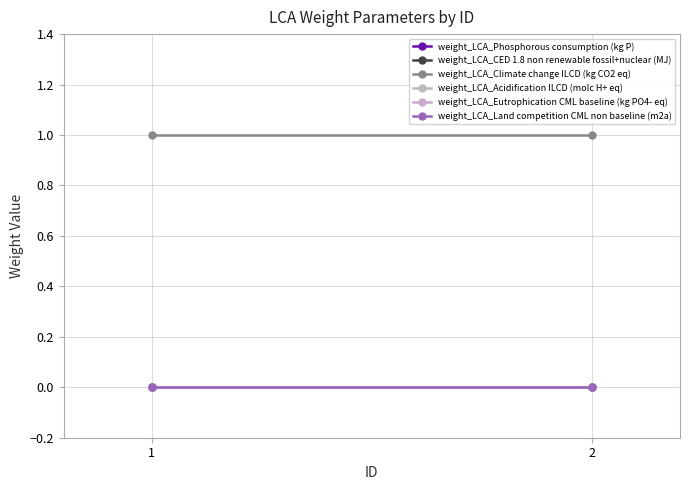

What is the spread (max minus min) of values at 2?

1